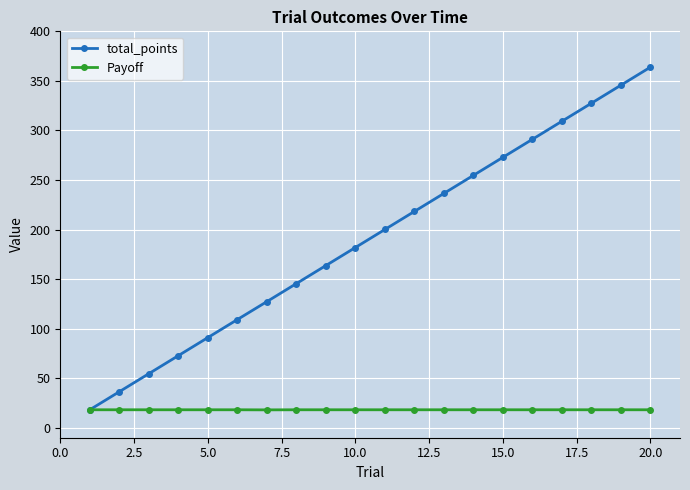

At how many categories does at least one series exceed 65?

17